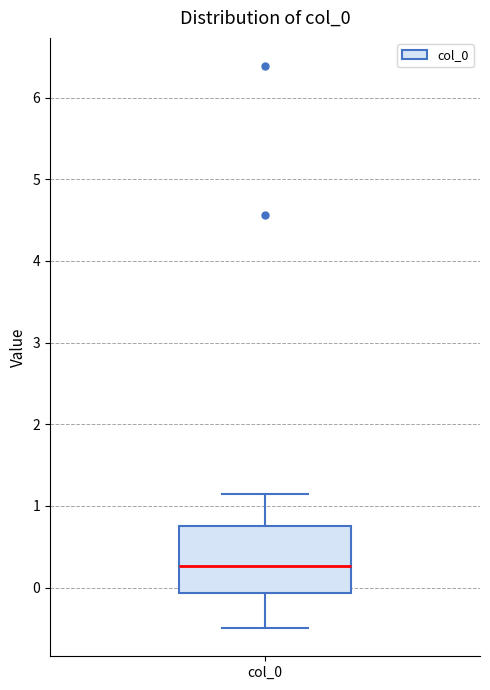

Transcribe this box plot: give where the median line is, the range the box spans, and where the two whiskers end, as read against the y-axis. The values are not printed on the chart, so give them approximately, as read against the axis.

median 0.3, box -0.1 to 0.8, whiskers -0.5 to 1.1